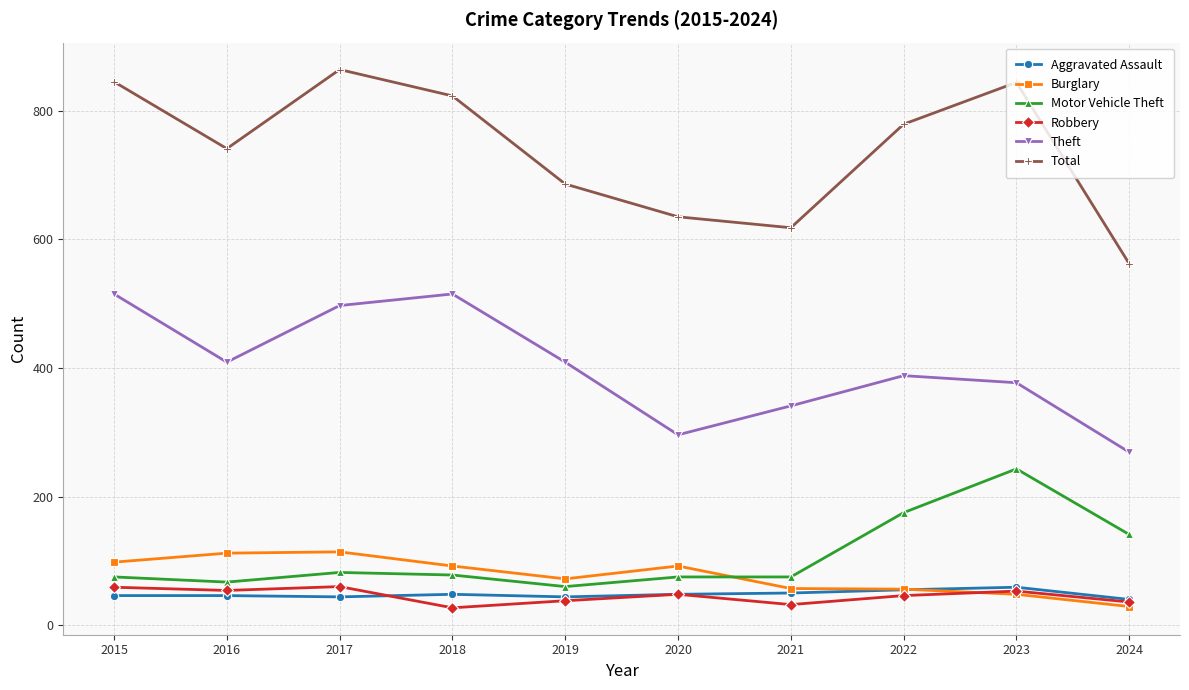

Is the value of Theft at 2016 greater than the value of Motor Vehicle Theft at 2023?

Yes